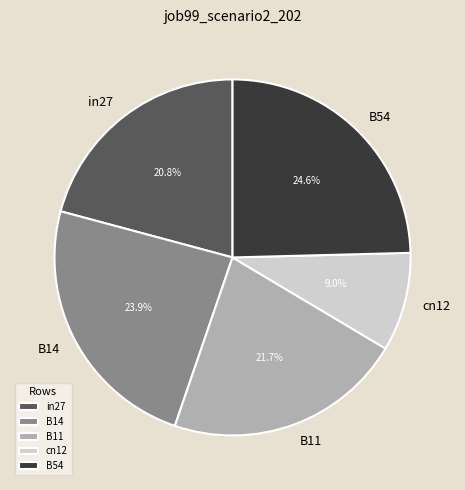

The B54 slice represents 32% of the pie. True or false?

False